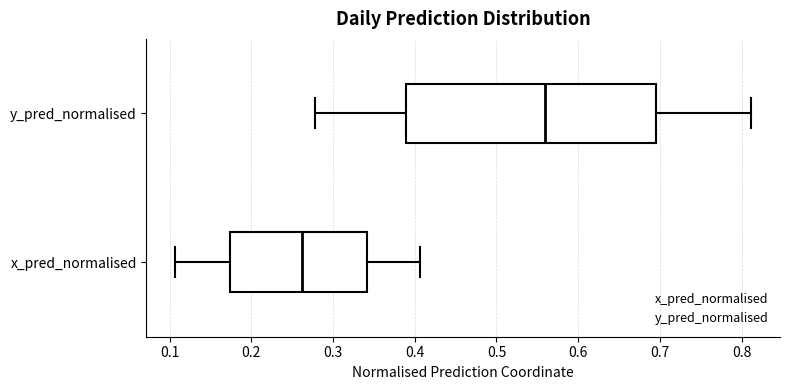

Which box's median line is the furthest to the right?

y_pred_normalised